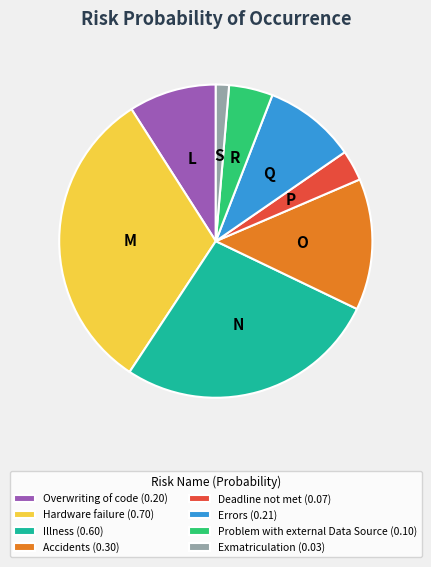

Is it true that Hardware failure is 41% of the pie?

False